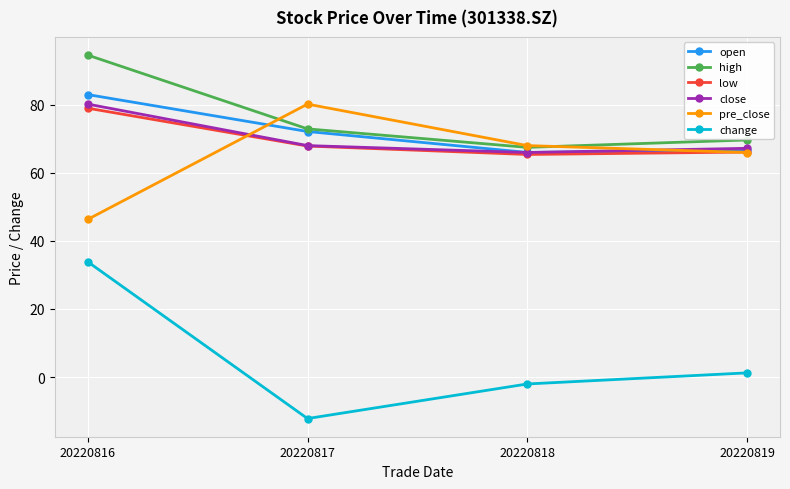

How many interior local valleys does the close series have?

1